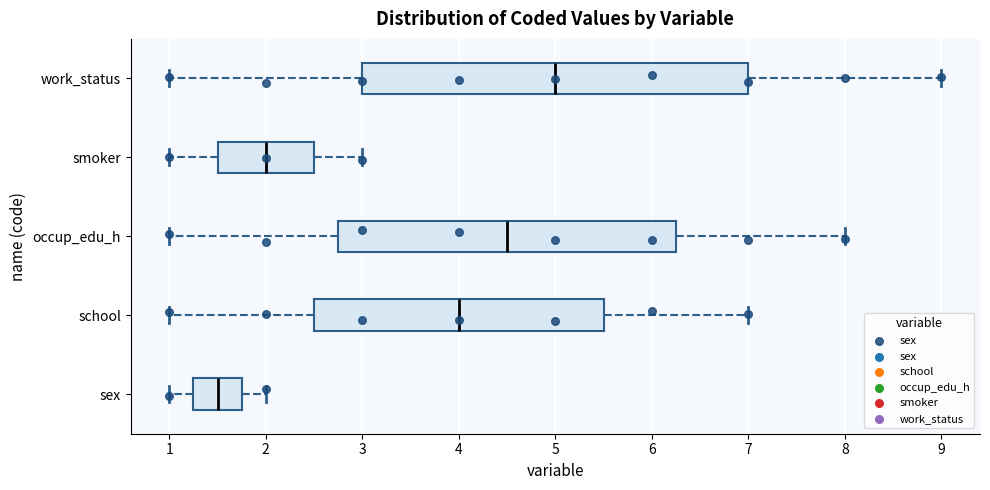

Reading bottom to top, transcribe this box plot: for each box, give where its median line is, the range the box spans, and where its two whiskers end, as read against the x-axis. The values are not printed on the chart, so give them approximately, as read against the axis.

sex: median 1.5, box 1.3 to 1.8, whiskers 1.0 to 2.0
school: median 4.0, box 2.5 to 5.5, whiskers 1.0 to 7.0
occup_edu_h: median 4.5, box 2.8 to 6.3, whiskers 1.0 to 8.0
smoker: median 2.0, box 1.5 to 2.5, whiskers 1.0 to 3.0
work_status: median 5.0, box 3.0 to 7.0, whiskers 1.0 to 9.0